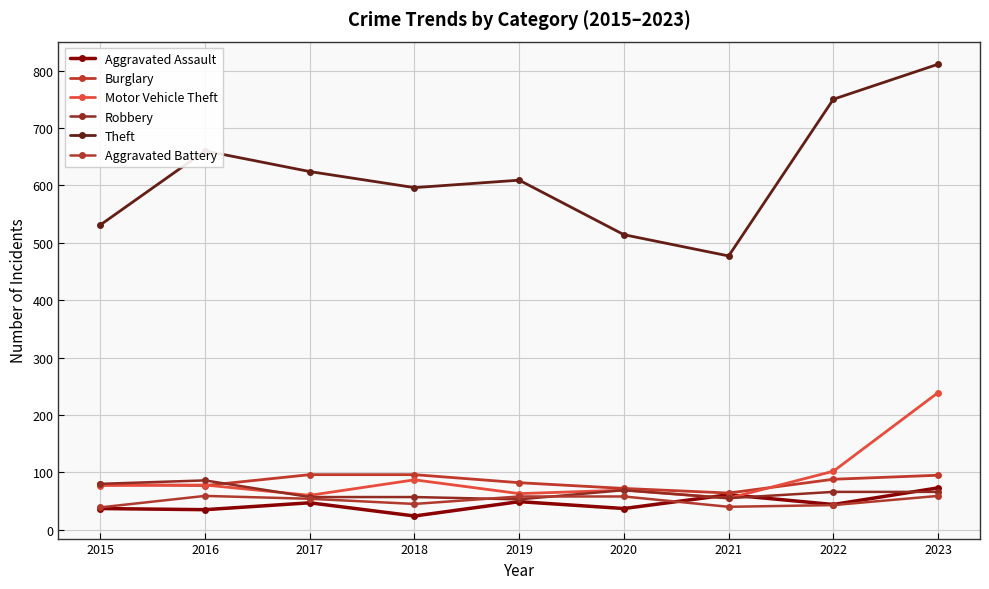

At how many categories does at least one series exceed 634?

3